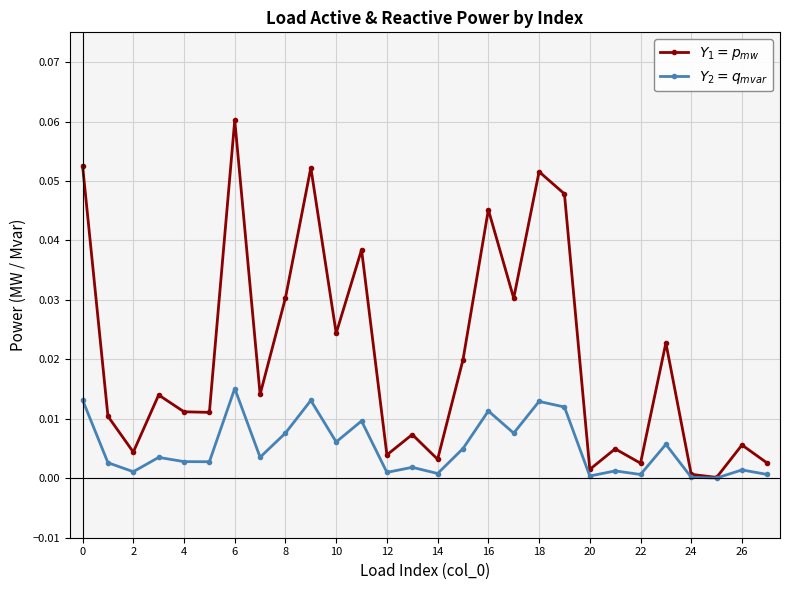

How many categories are shown in the chart?

28